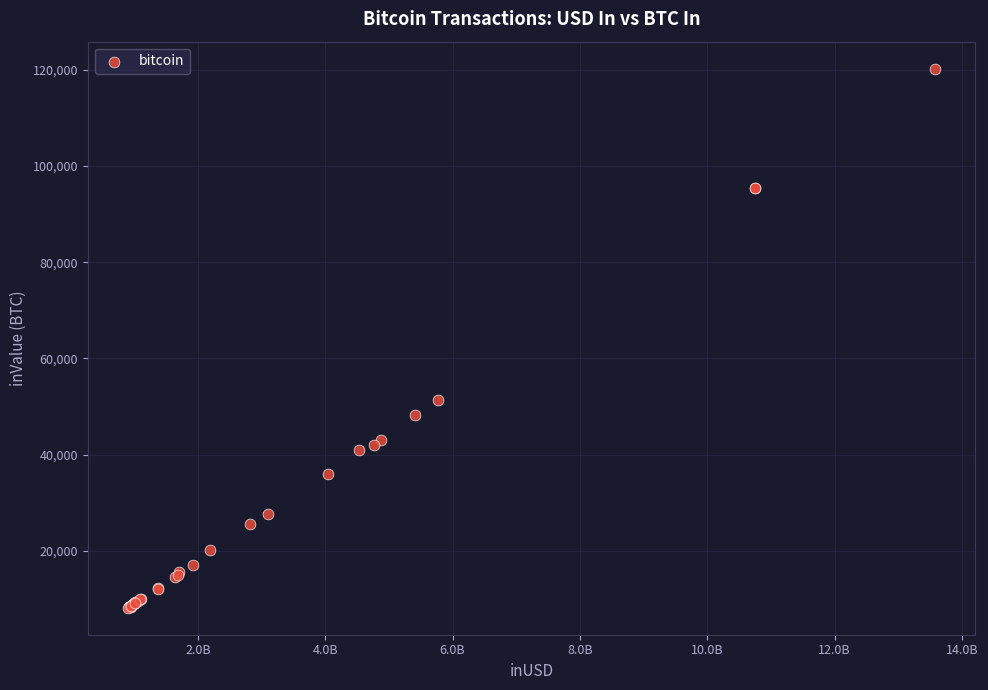

What Y value in the scatter plot is closest to 64205?

51453.8